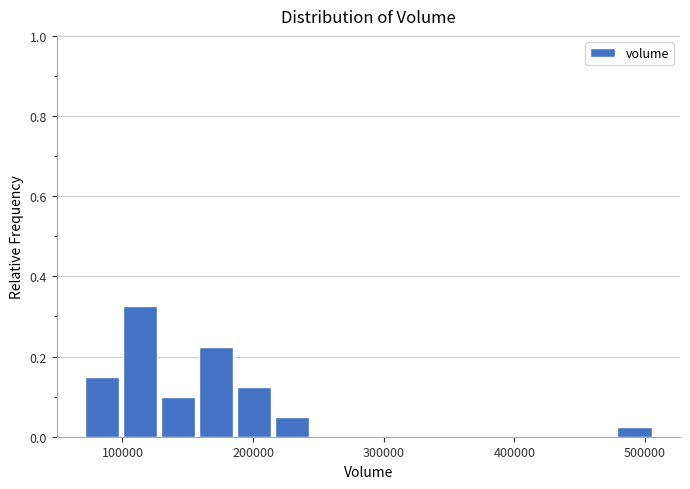

Read against the x-axis, roughly where is the centre of the tallest bar?

110000